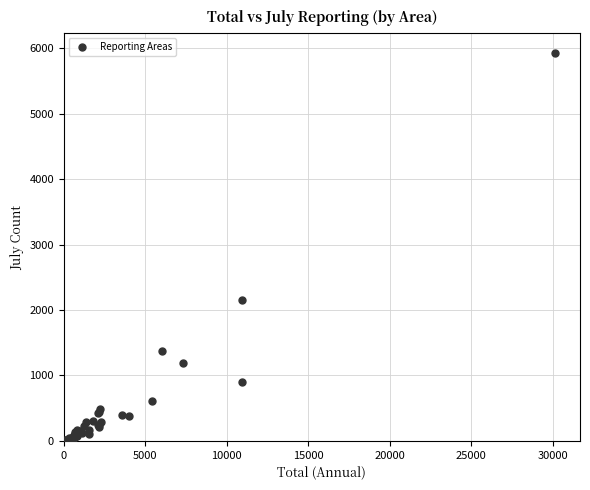

What Y value in the scatter plot is closest to 2968?

2147